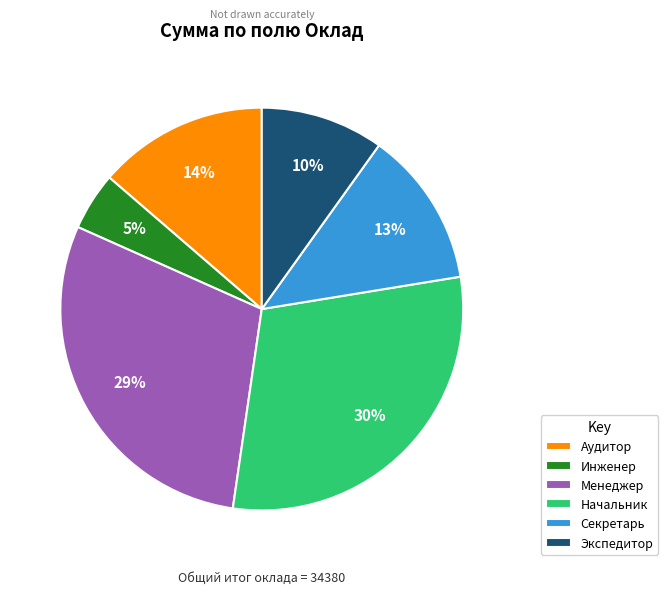

Which slice is the smallest?

Инженер